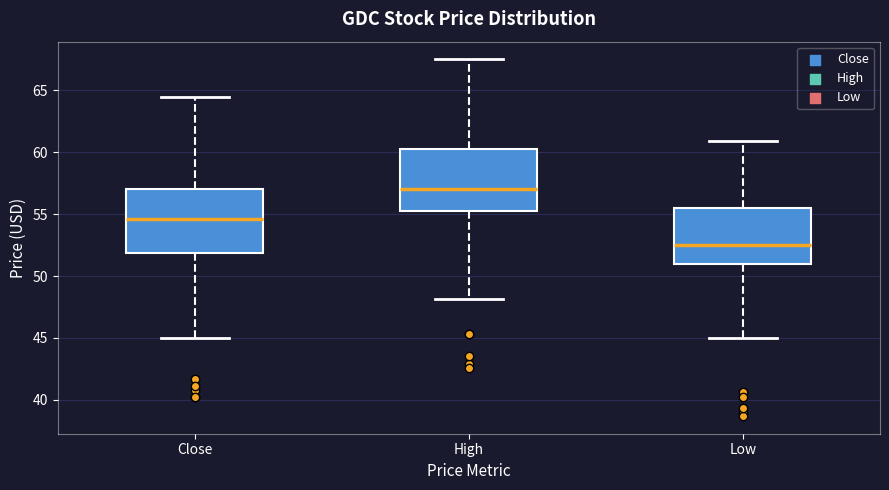

Which box has the highest median line?

High